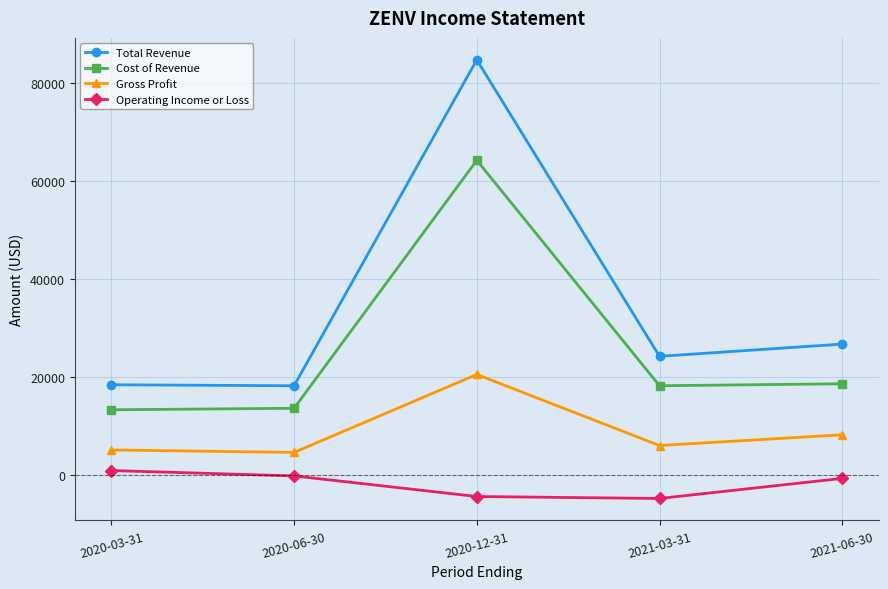

True or false: Cost of Revenue has a value of 101519 at 2020-12-31.

False